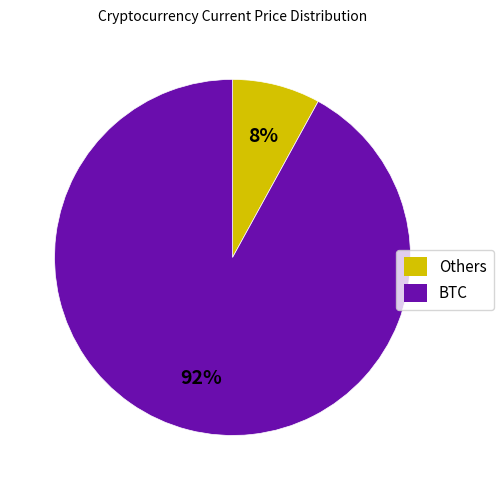

Is there any slice that represents more than half of the pie?

Yes